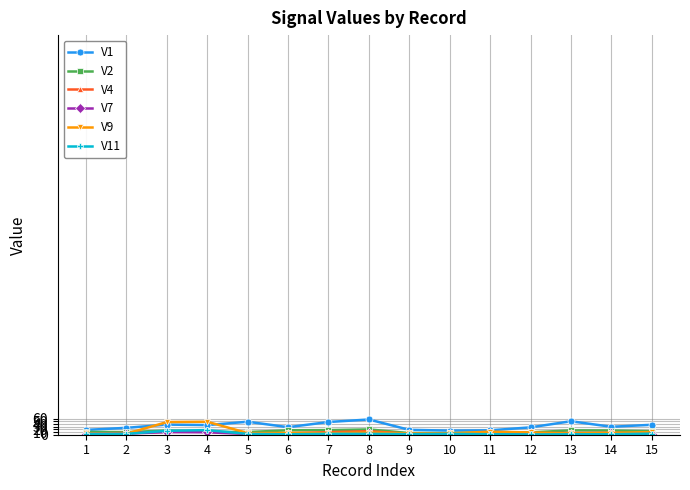

How many intersections are there between V9 and V1?

2